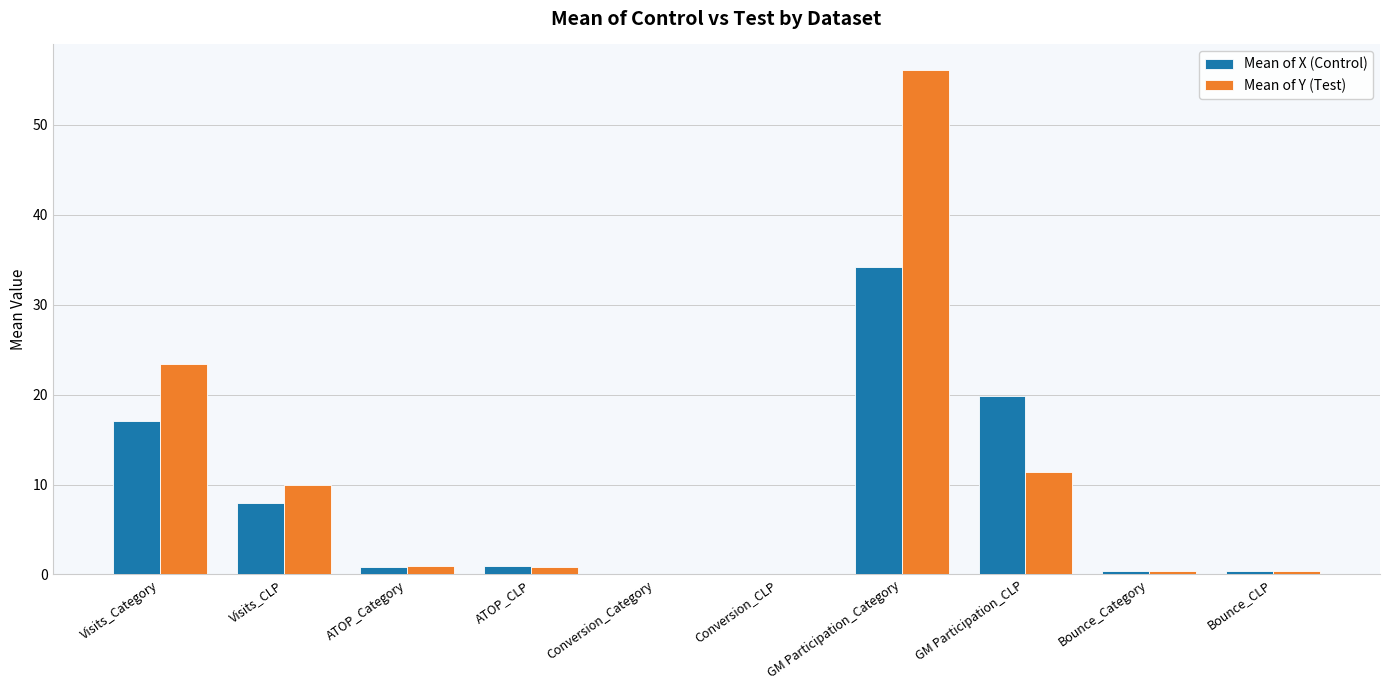

What is the greatest value displayed?

56.1